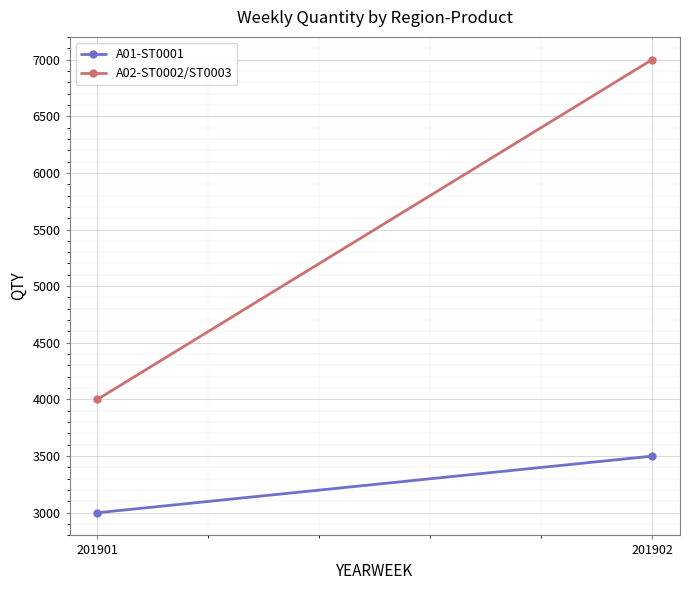

At which category does the chart reach its peak across all series?

201902